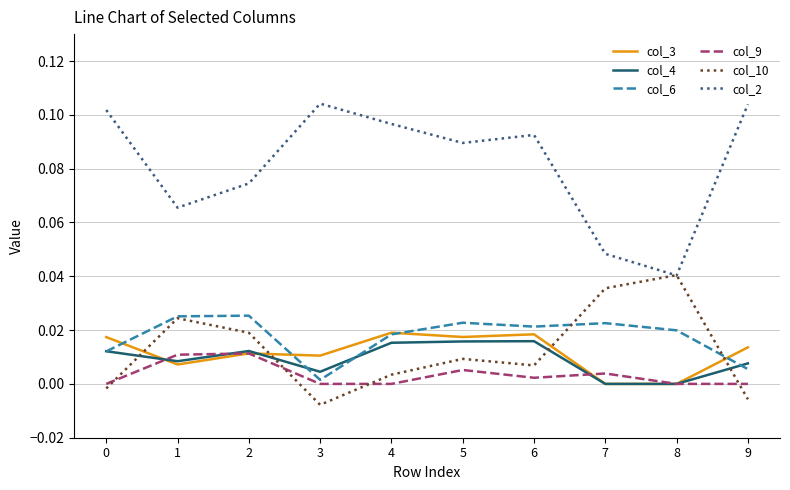

Count the number of categories in the chart.

10